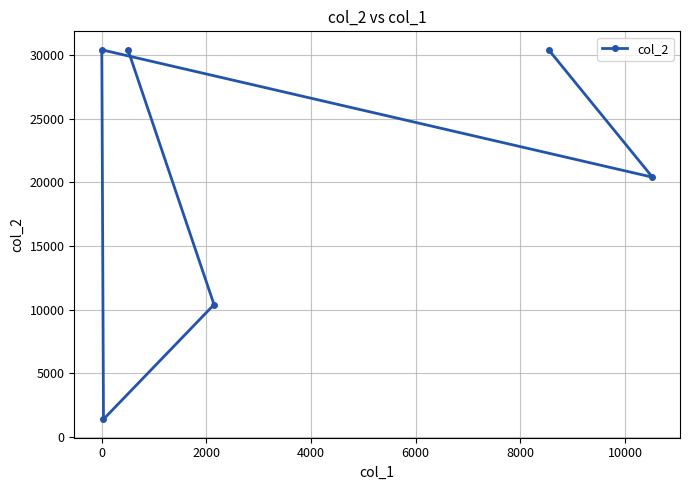

How many lines are shown in the chart?

1